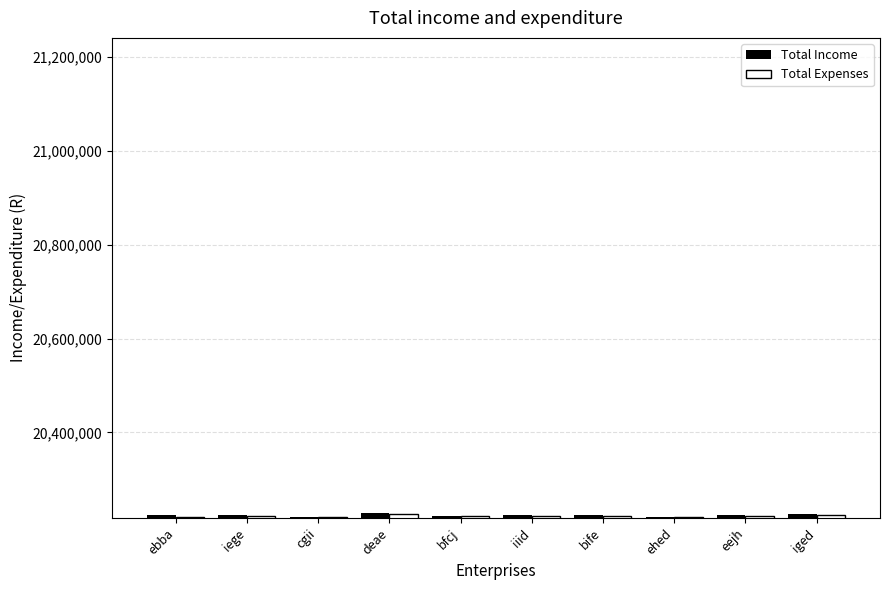

Which category has the highest value in the Total Income series?

deae